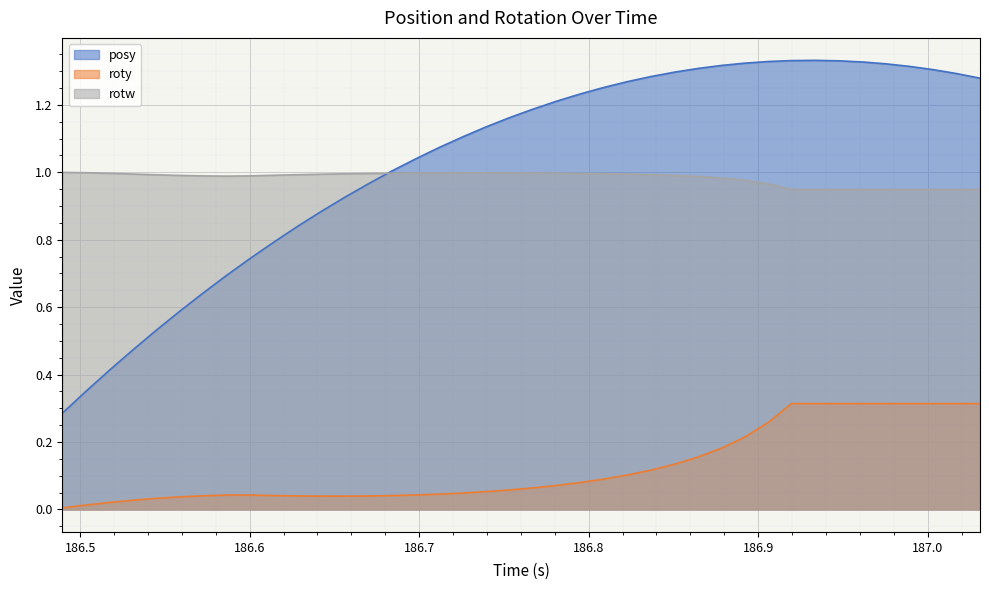

True or false: roty and posy intersect in this chart.

False